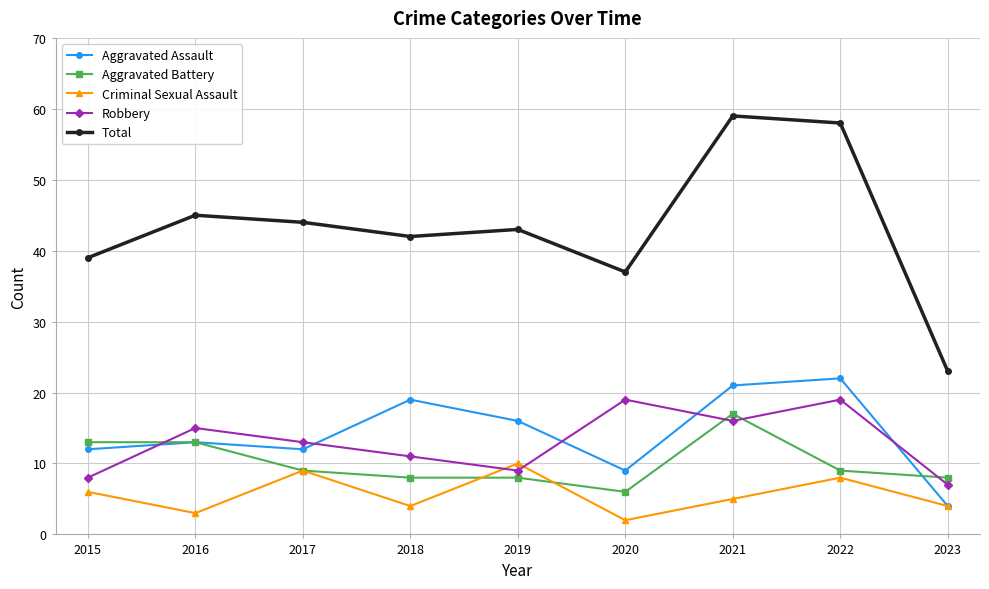

What is the difference between the highest and lowest values at 2020?

35